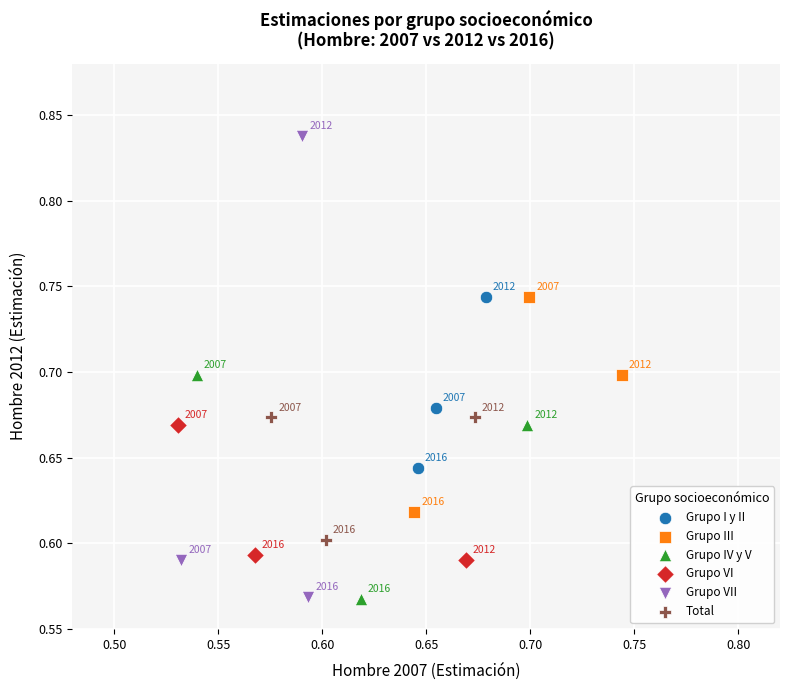

Which series contains the highest Y value?

Grupo VII